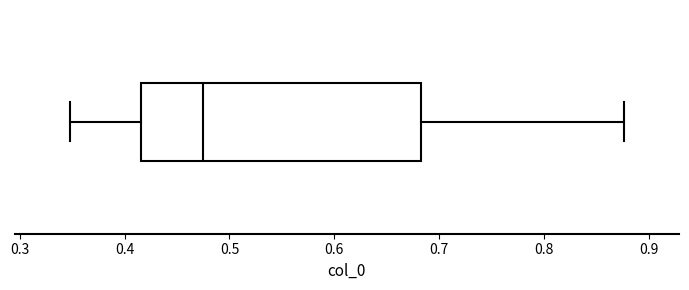

Transcribe this box plot: give where the median line is, the range the box spans, and where the two whiskers end, as read against the x-axis. The values are not printed on the chart, so give them approximately, as read against the axis.

median 0.47, box 0.42 to 0.68, whiskers 0.35 to 0.88